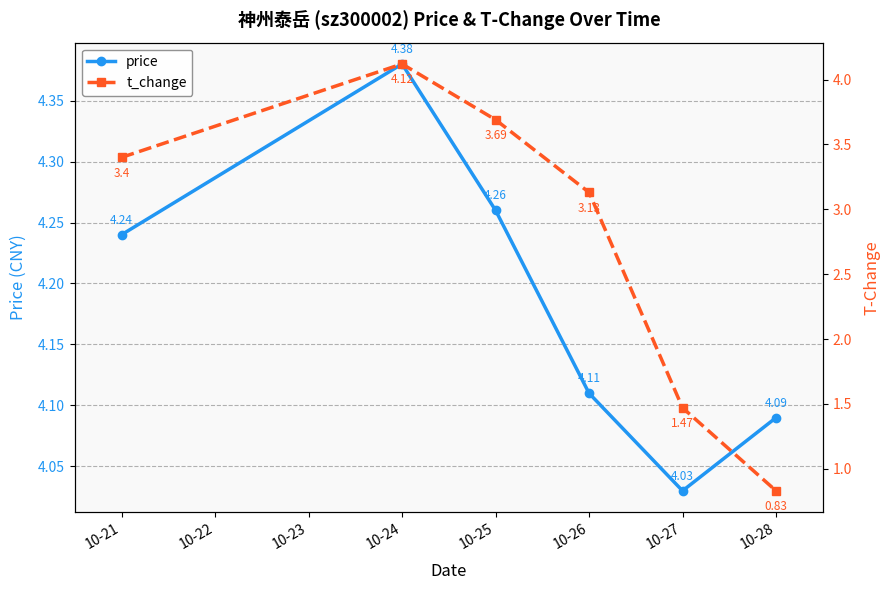

At which category does price reach its first local valley?

10-27